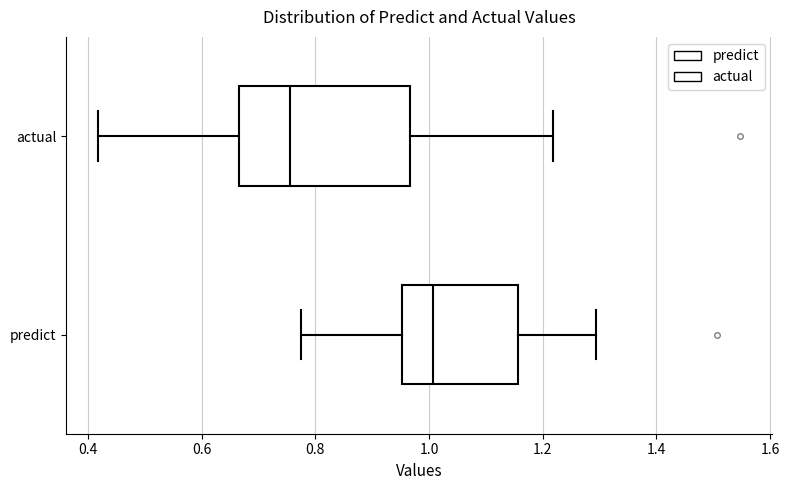

Which box has the furthest to the right median line?

predict